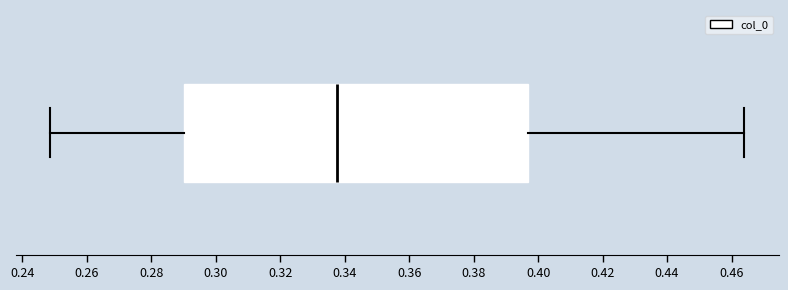

Read this box plot against the x-axis: the position of the median line, the range covered by the box, and the ends of both whiskers. The values are not printed on the chart, so give them approximately, as read against the axis.

median 0.338, box 0.290 to 0.396, whiskers 0.248 to 0.464